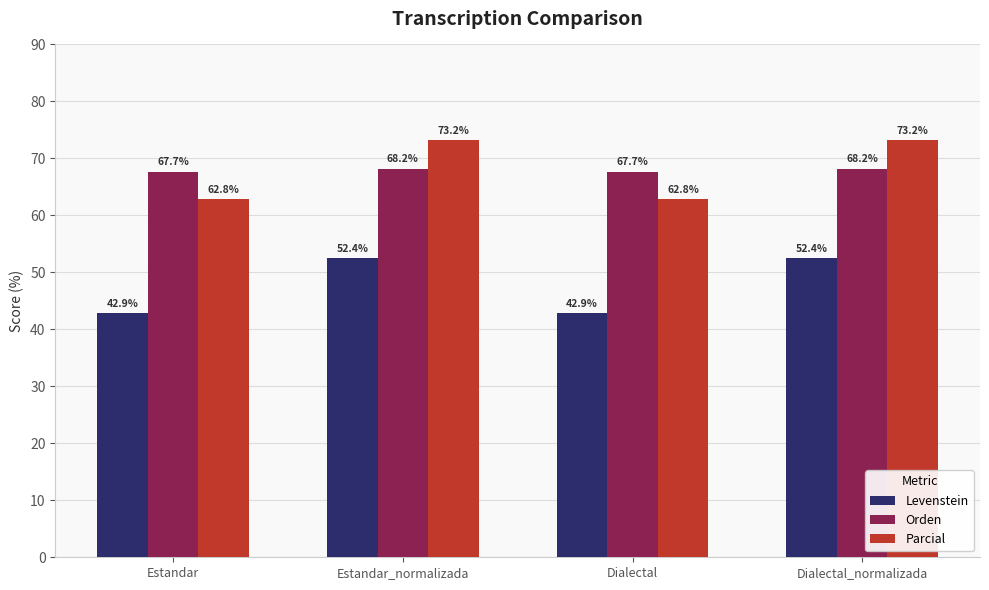

What is the value of the Orden bar at the 4th from the left?

68.2